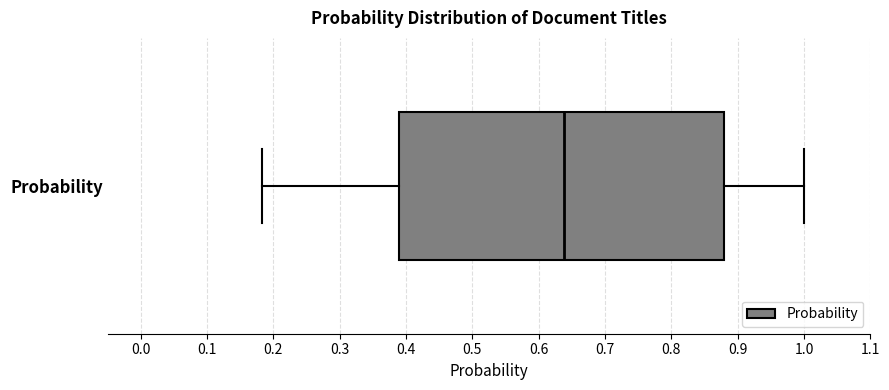

Transcribe this box plot: give where the median line is, the range the box spans, and where the two whiskers end, as read against the x-axis. The values are not printed on the chart, so give them approximately, as read against the axis.

median 0.64, box 0.39 to 0.88, whiskers 0.18 to 1.00